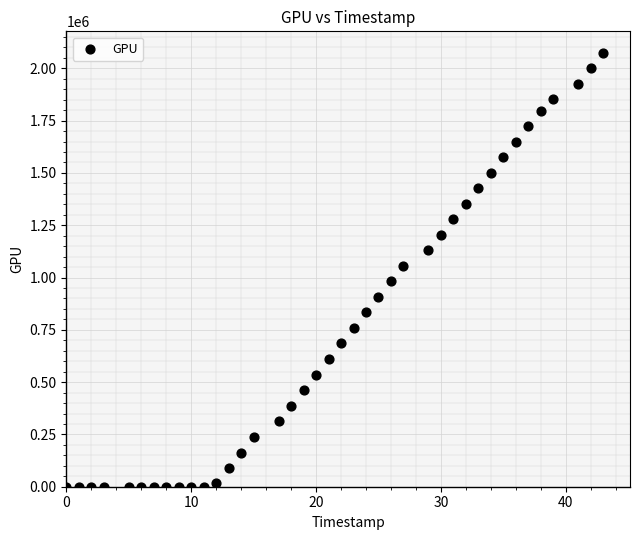

What is the range of X values (max minus min)?

43